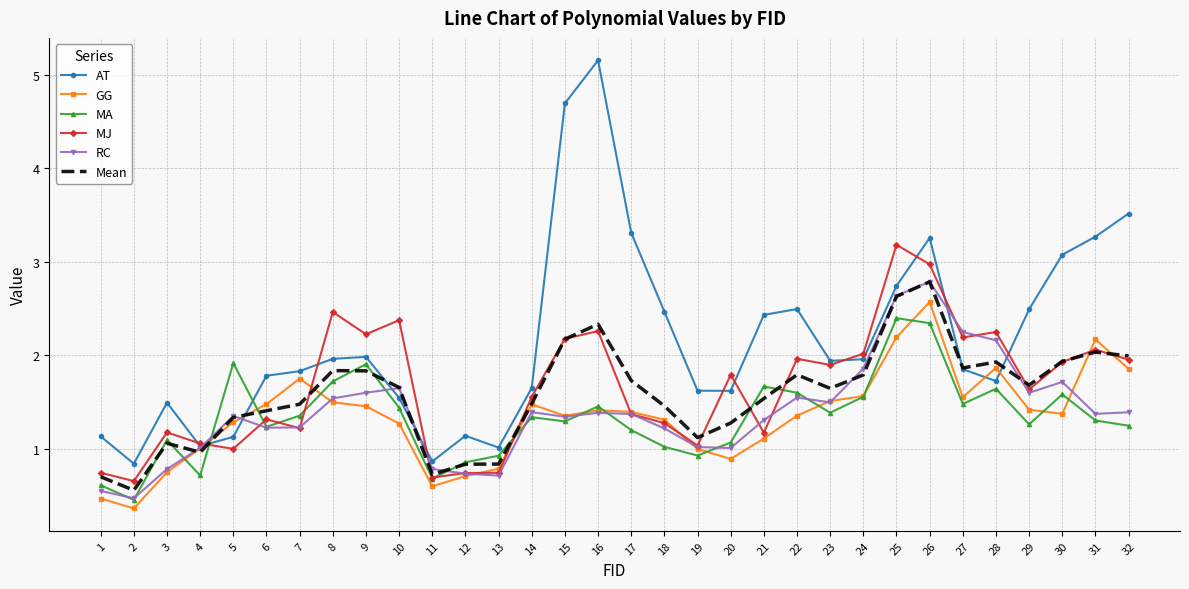

At how many categories does at least one series exceed 3?

8